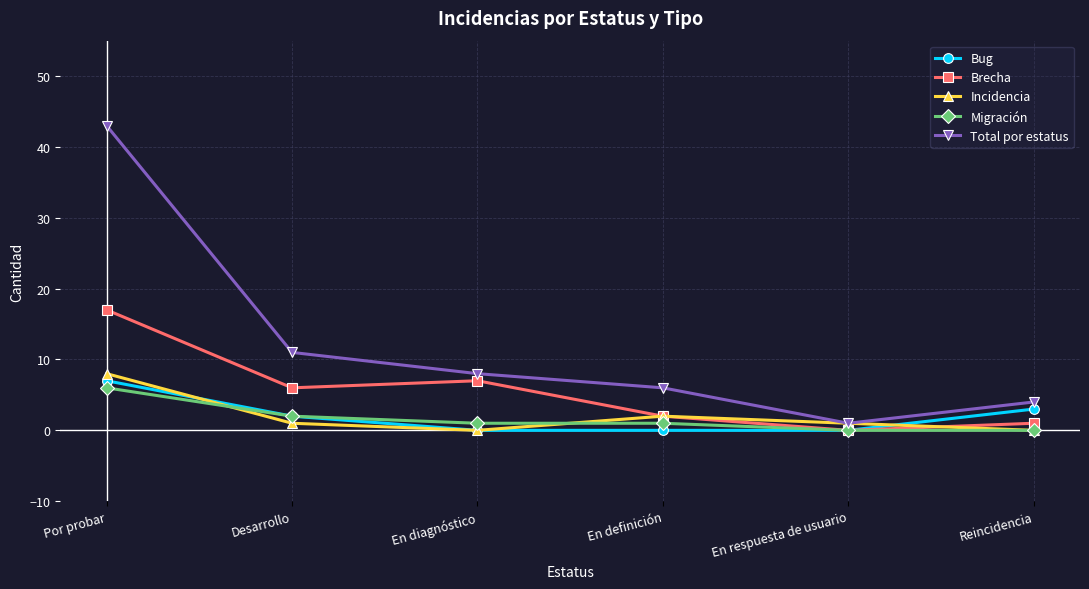

Where does the Total por estatus series first go above 8?

Por probar